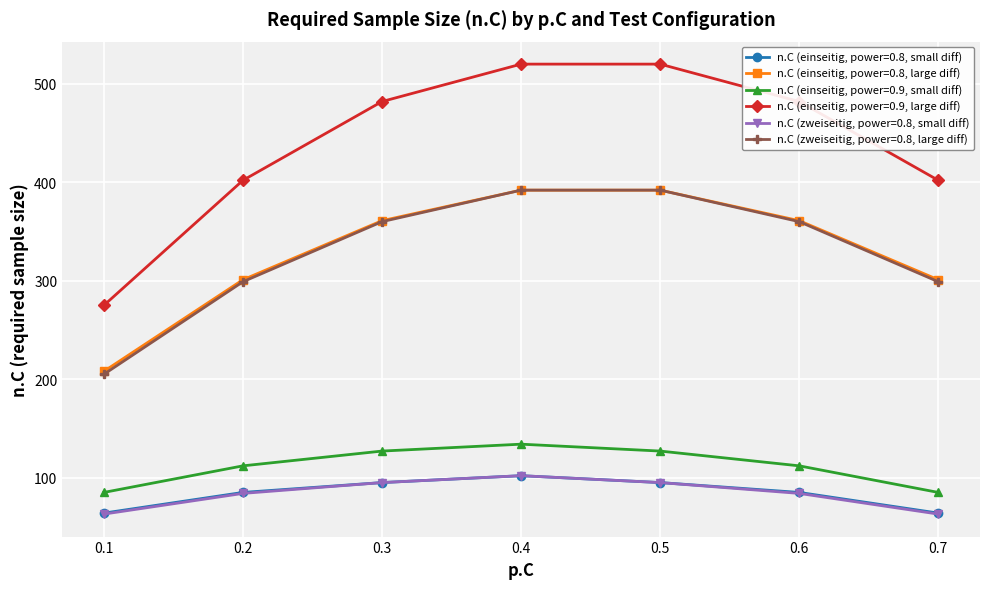

Is this an area chart (filled region under the line)?

No